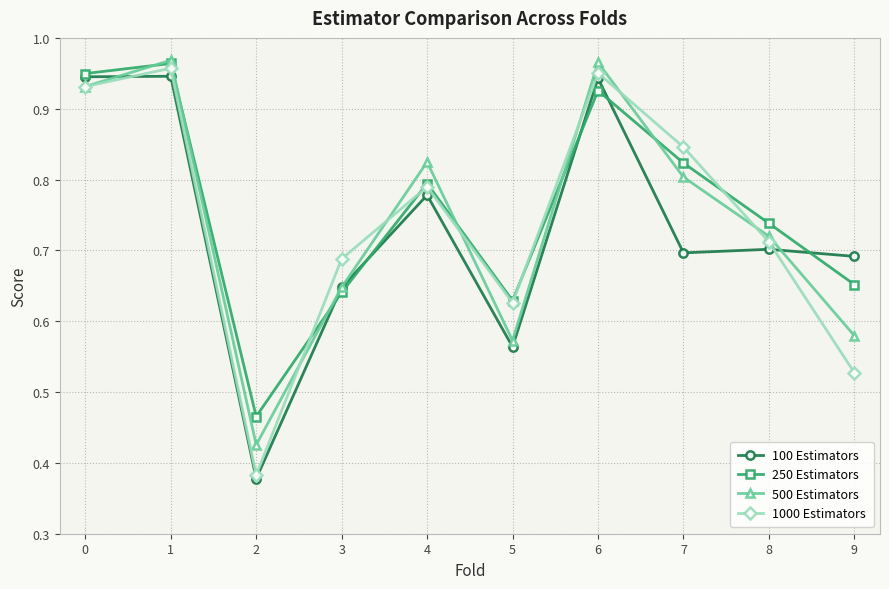

True or false: 500 Estimators has more than 1 interior local peaks.

True